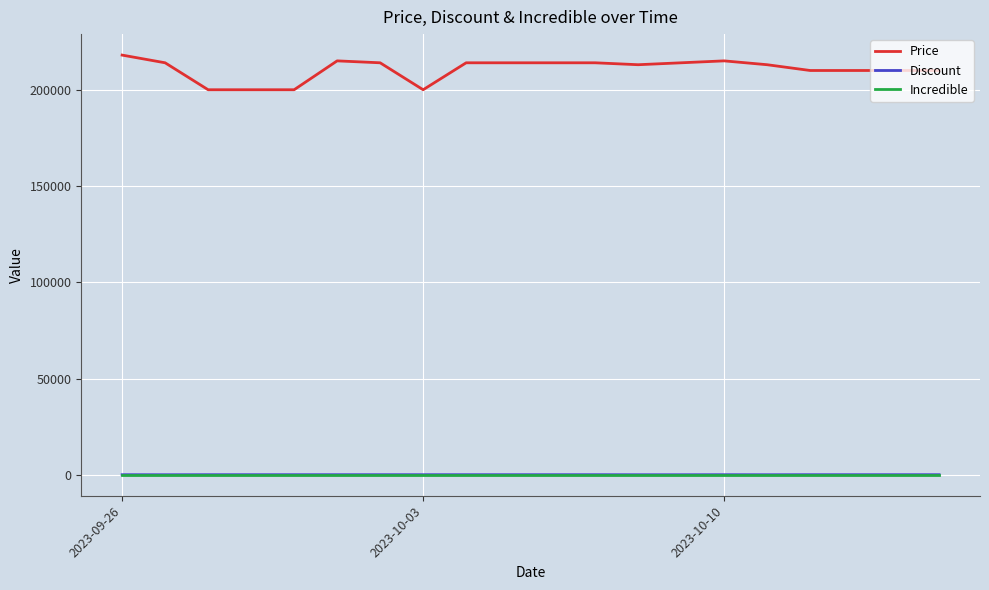

True or false: Price and Incredible cross at least once.

False